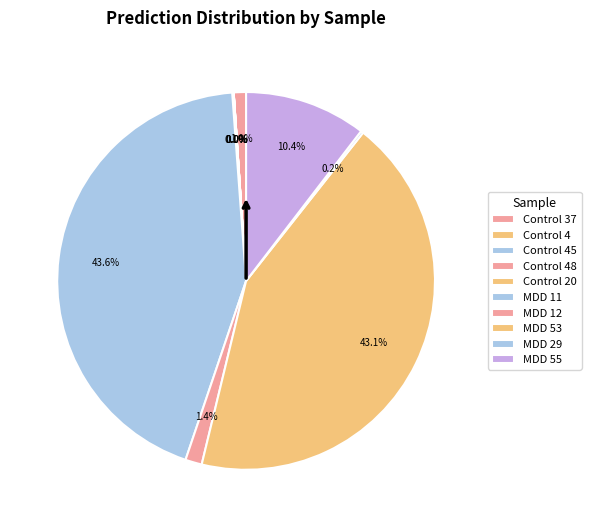

Which has a higher value, MDD 11 or MDD 12?

MDD 11